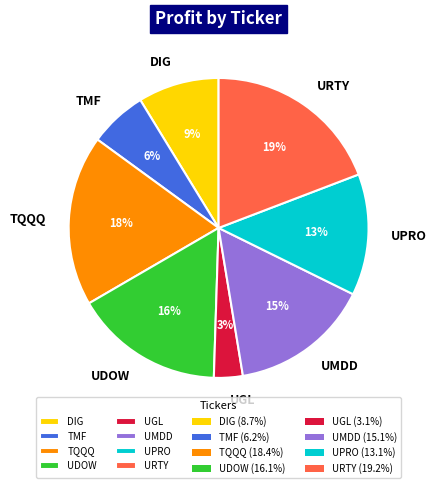

Combined, do UGL and TMF account for over 50%?

No